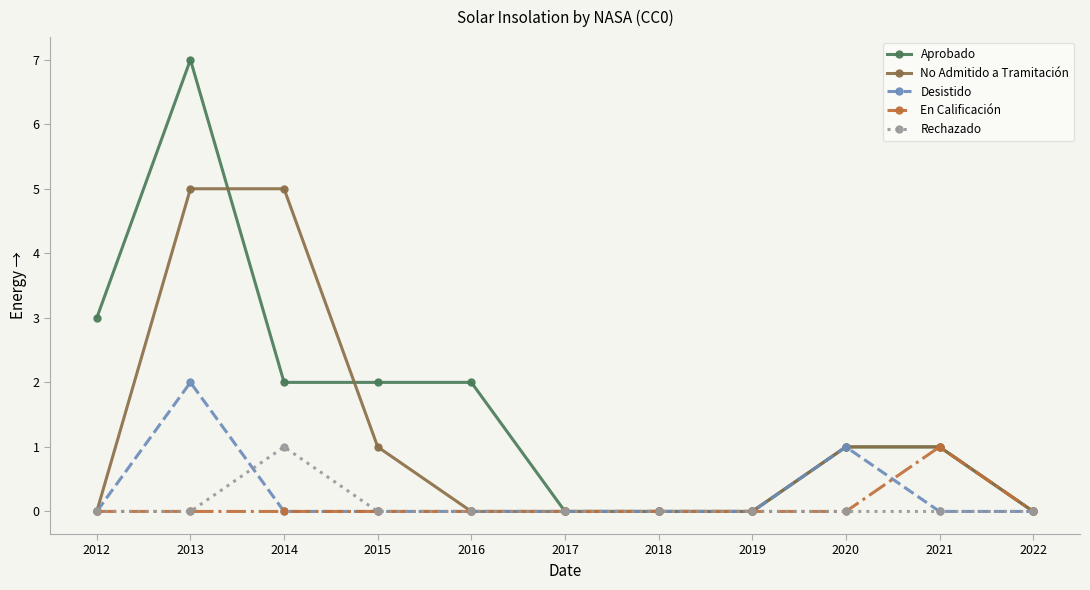

Reading left to right, what are all the values shown in this chart?

Aprobado: 3	7	2	2	2	0	0	0	1	1	0
No Admitido a Tramitación: 0	5	5	1	0	0	0	0	1	1	0
Desistido: 0	2	0	0	0	0	0	0	1	0	0
En Calificación: 0	0	0	0	0	0	0	0	0	1	0
Rechazado: 0	0	1	0	0	0	0	0	0	0	0